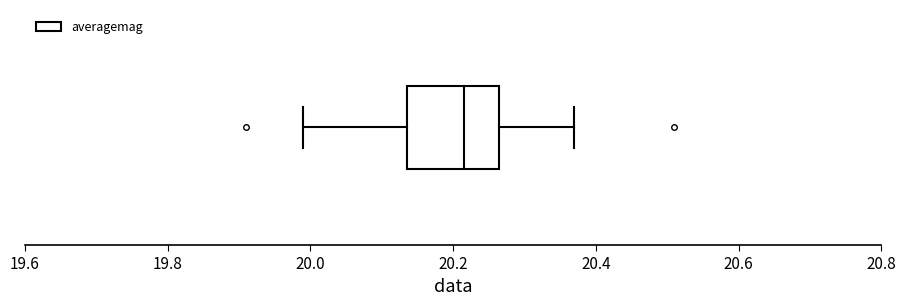

Transcribe this box plot: give where the median line is, the range the box spans, and where the two whiskers end, as read against the x-axis. The values are not printed on the chart, so give them approximately, as read against the axis.

median 20.22, box 20.14 to 20.26, whiskers 20.00 to 20.38